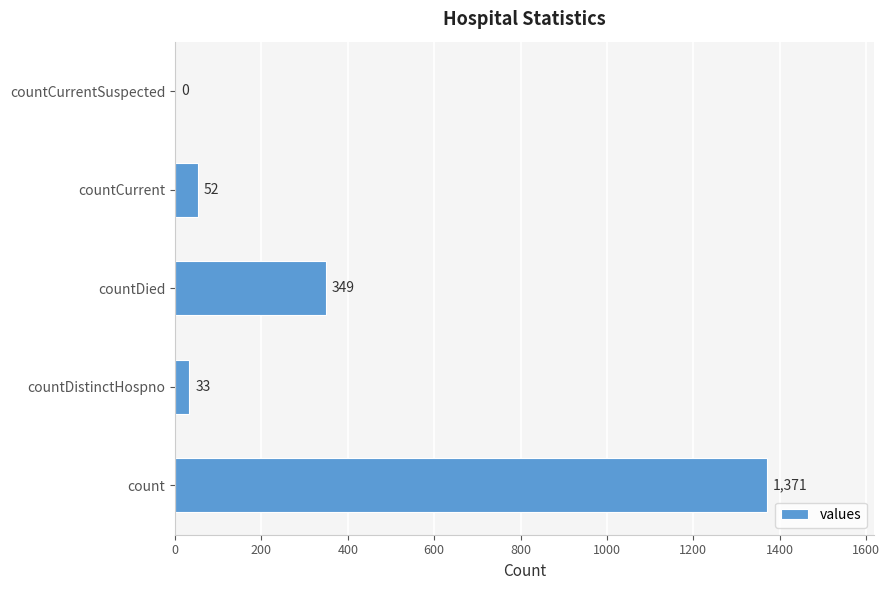

At which label is the value closest to 685?

countDied